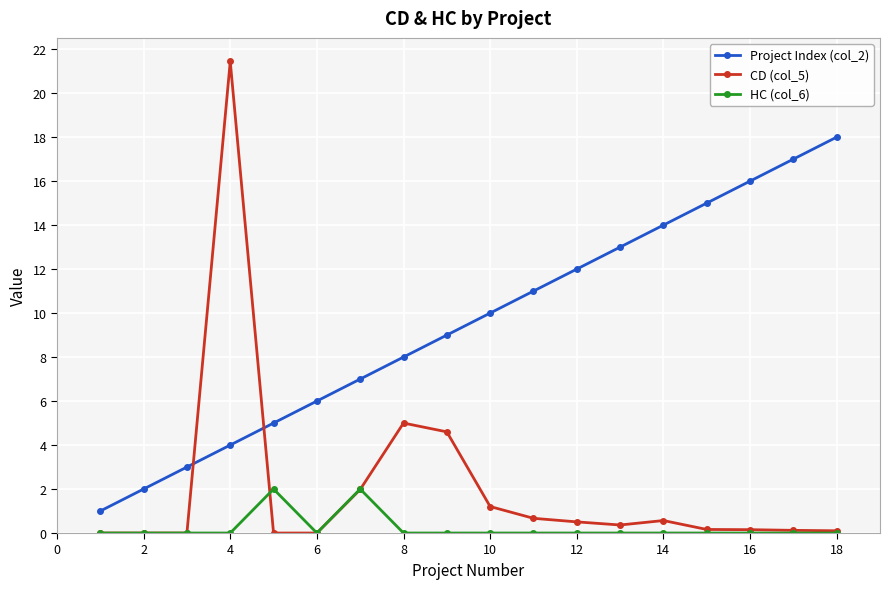

True or false: HC (col_6) has more than 0 interior local peaks.

True